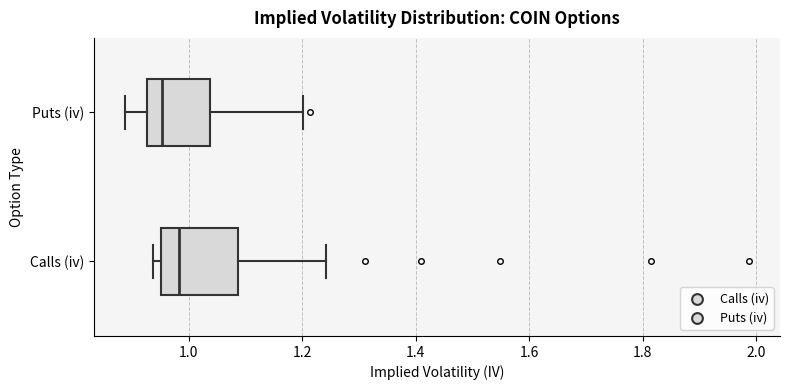

Which box has the furthest to the right median line?

Calls (iv)